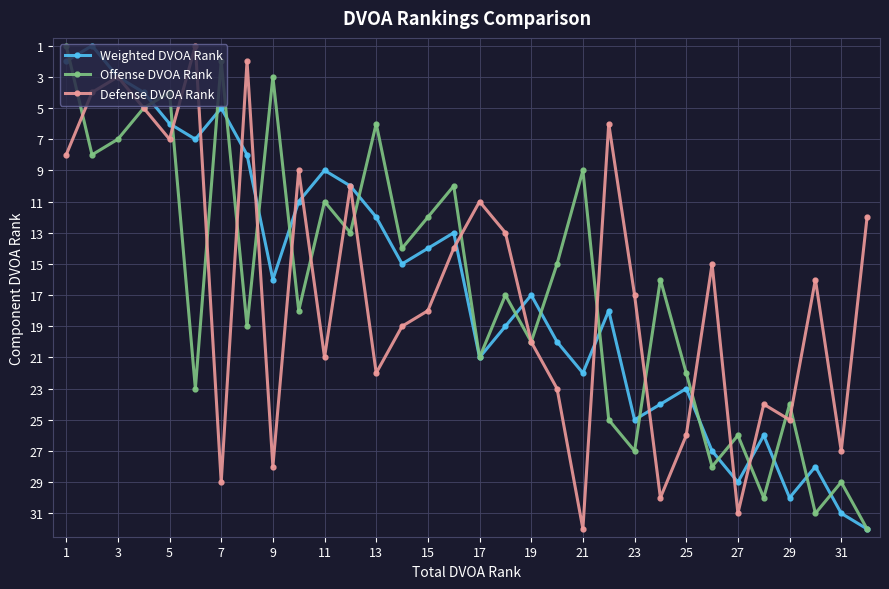

What is the greatest value displayed?

32